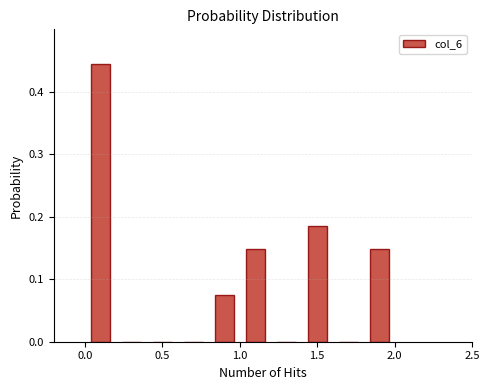

Reading left to right, list every bar in this chart as the range it spans on the x-axis followed by its height. The values are not printed on the chart, so give them approximately, as read against the axis.

0.0 to 0.2: 0.44
0.2 to 0.4: 0
0.4 to 0.6: 0
0.6 to 0.8: 0
0.8 to 1.0: 0.07
1.0 to 1.2: 0.15
1.2 to 1.4: 0
1.4 to 1.6: 0.19
1.6 to 1.8: 0
1.8 to 2.0: 0.15